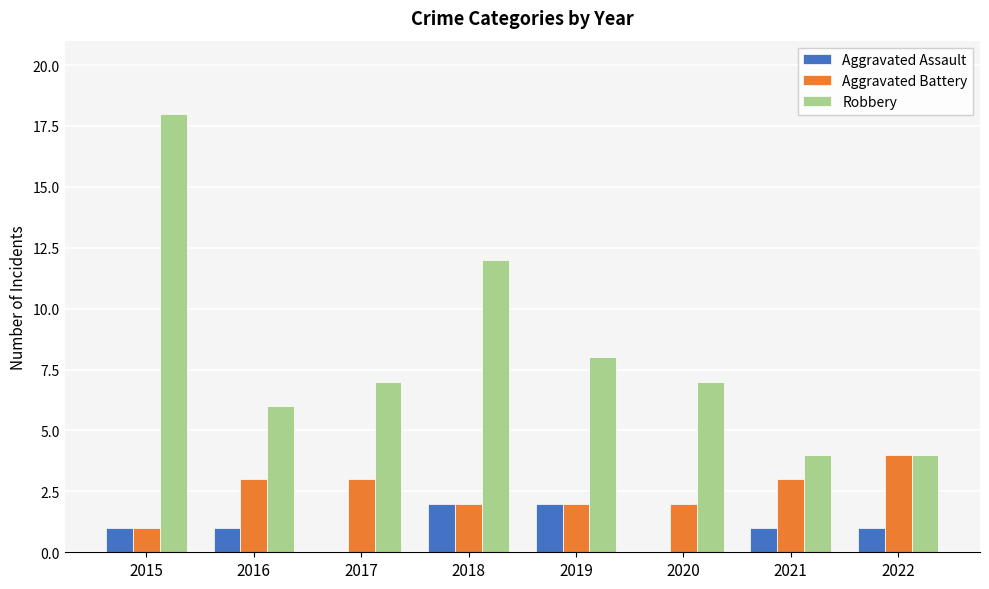

Which series has the largest total across all categories?

Robbery